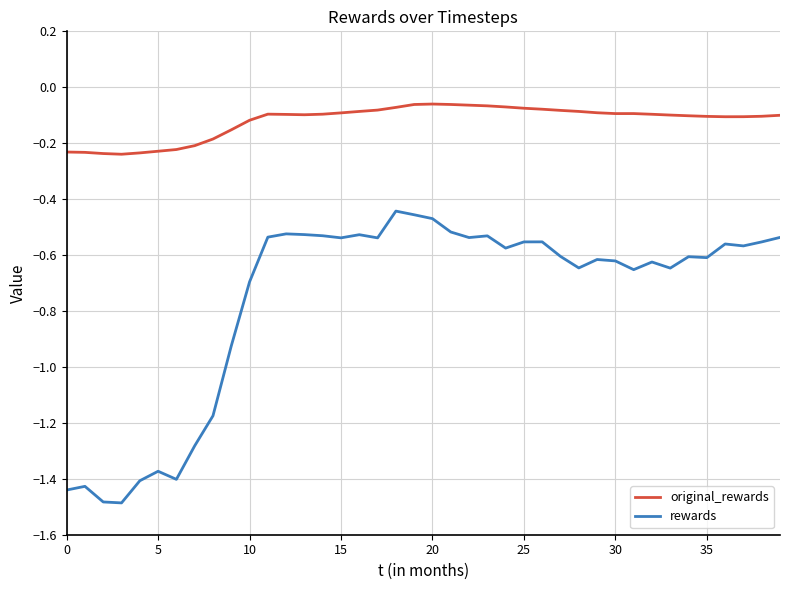

Count the number of categories in the chart.

40